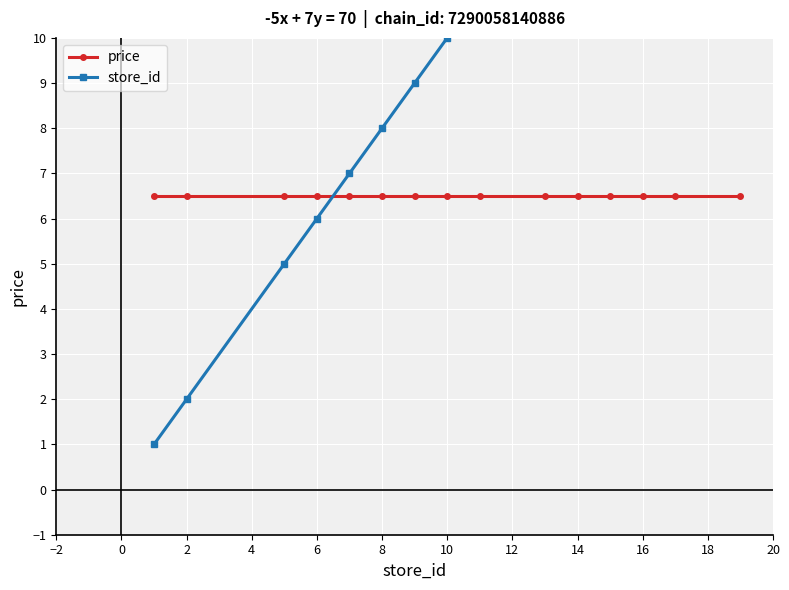

What is the spread (max minus min) of values at 14?

4.5